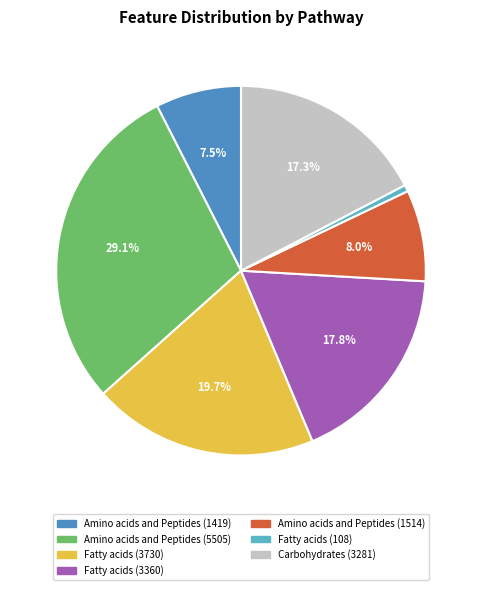

Is the sum of Amino acids and Peptides (1419) and Amino acids and Peptides (1514) greater than half?

No